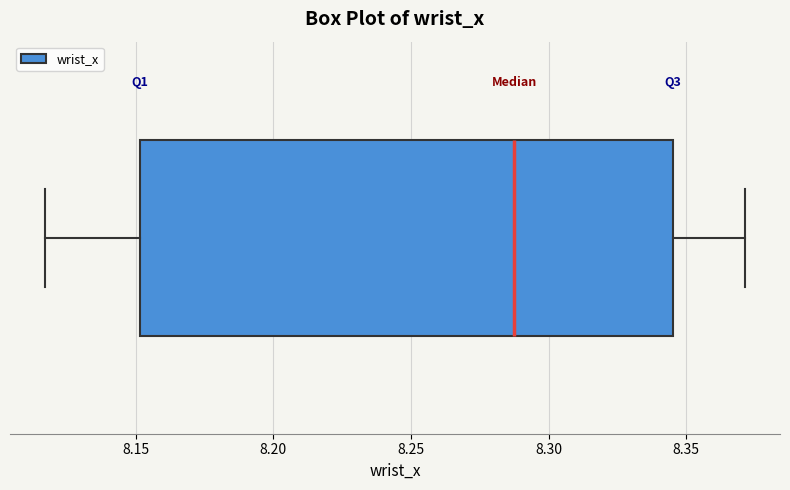

Transcribe this box plot: give where the median line is, the range the box spans, and where the two whiskers end, as read against the x-axis. The values are not printed on the chart, so give them approximately, as read against the axis.

median 8.290, box 8.150 to 8.345, whiskers 8.115 to 8.370